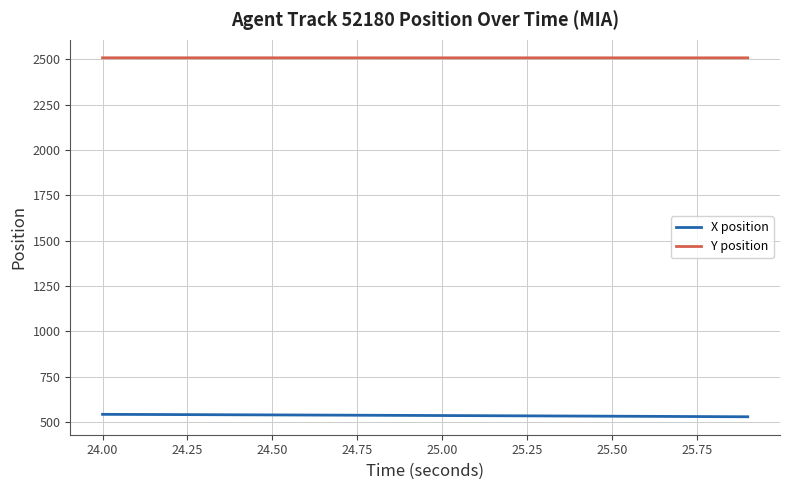

What is the minimum value for Y position?

2508.6